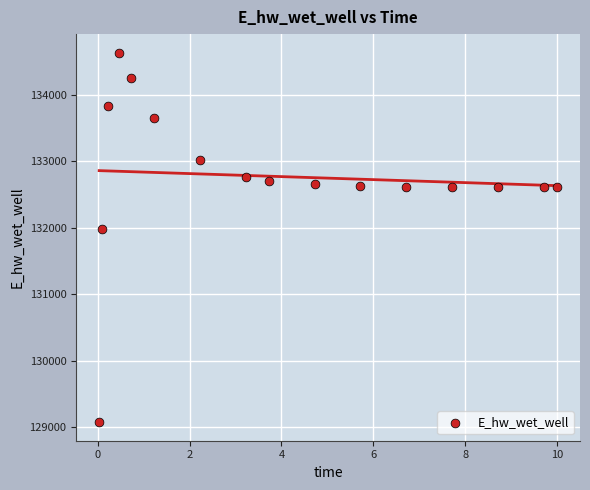

What Y value in the scatter plot is closest to 131851?

131972.8